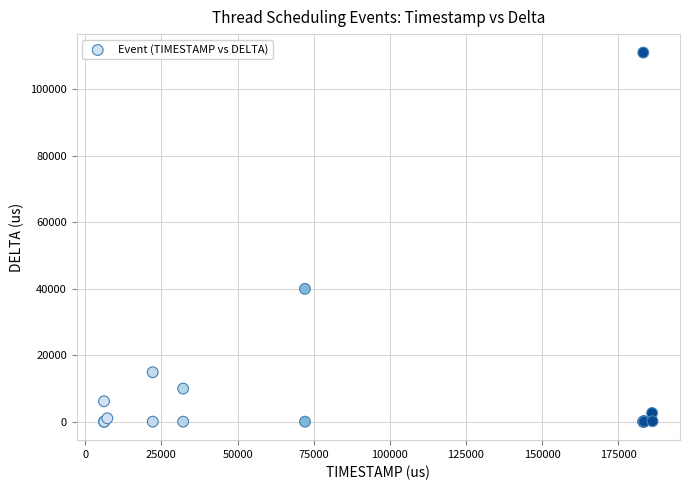

What Y value in the scatter plot is closest to 55542?

39979